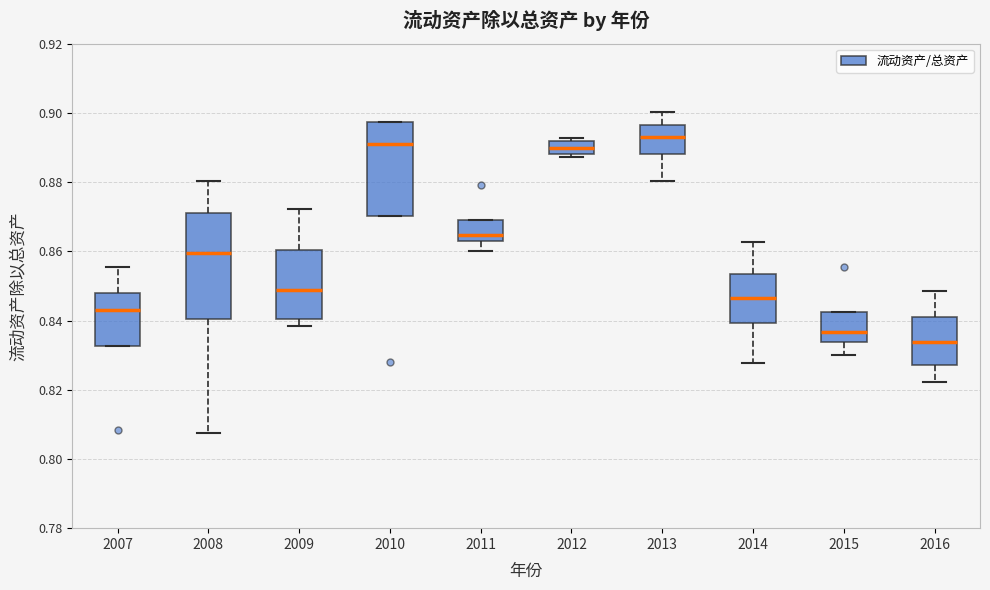

Which box has the lowest median line?

2016